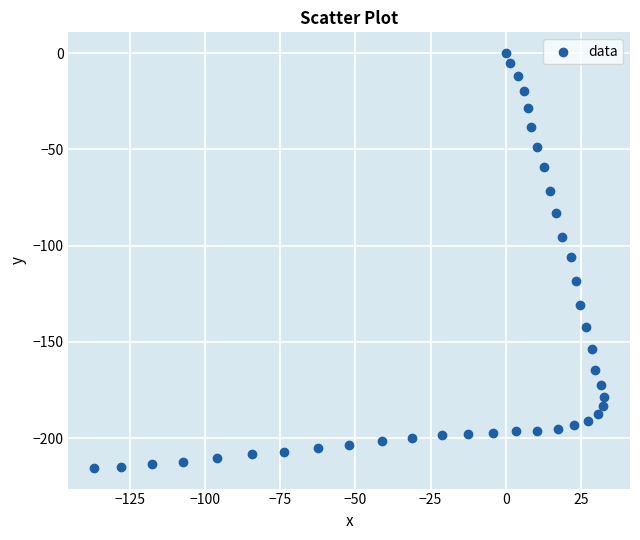

What is the range of X values (max minus min)?

169.7